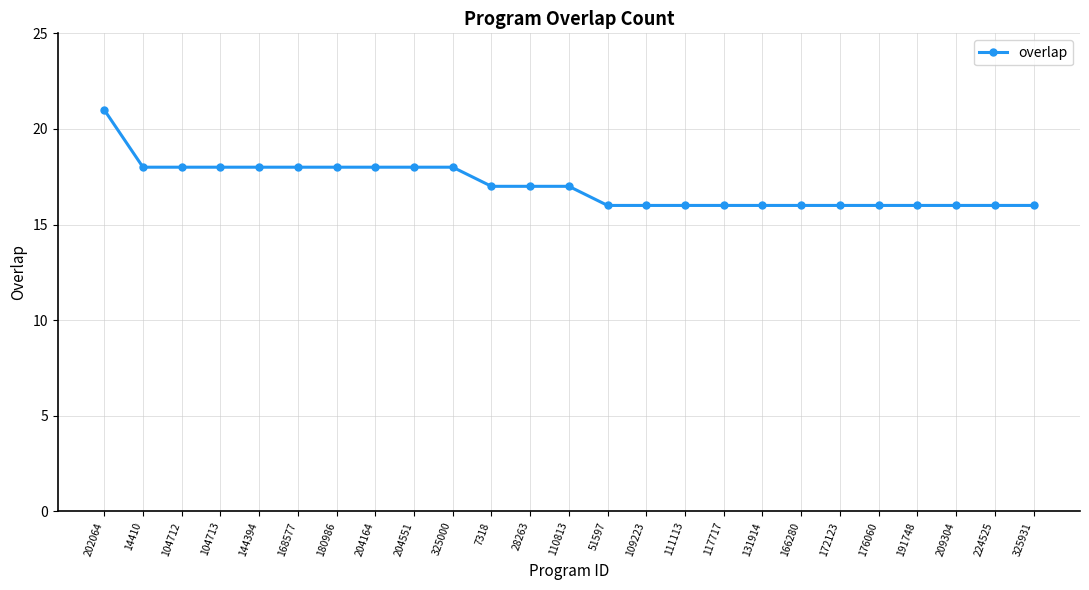

Read the value at 204551.

18